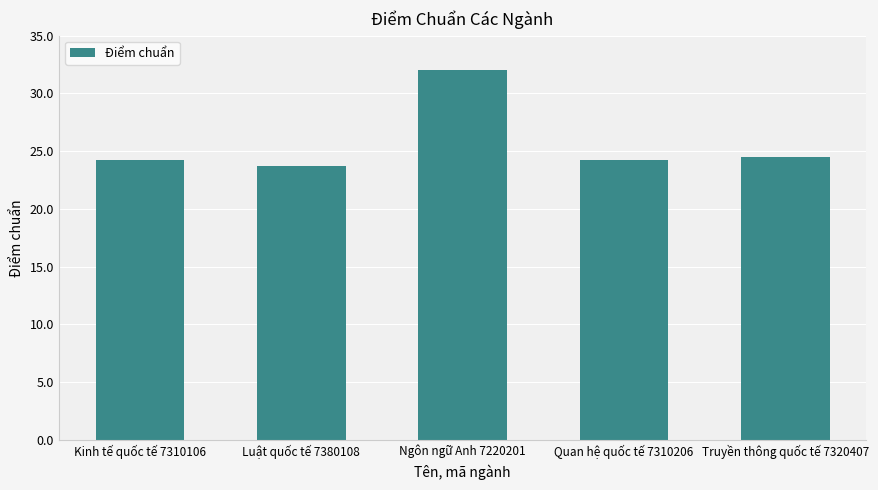

What is the label of the 4th bar from the left?

Quan hệ quốc tế 7310206